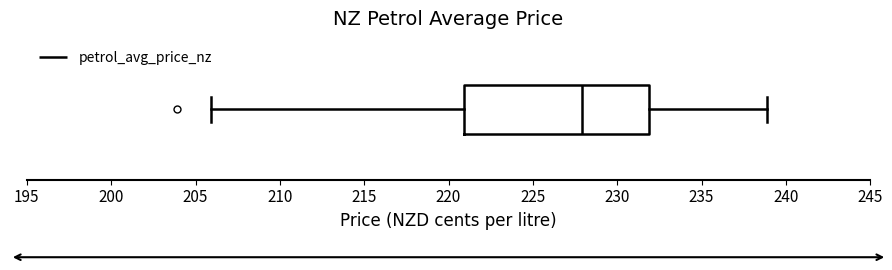

Transcribe this box plot: give where the median line is, the range the box spans, and where the two whiskers end, as read against the x-axis. The values are not printed on the chart, so give them approximately, as read against the axis.

median 228, box 221 to 232, whiskers 206 to 239